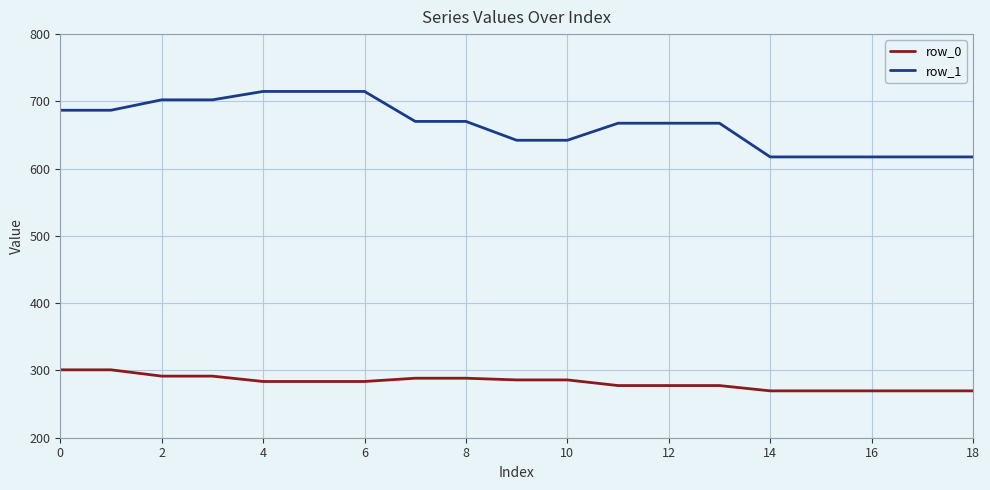

Rank the series by their average value, from lowest to highest.

row_0, row_1